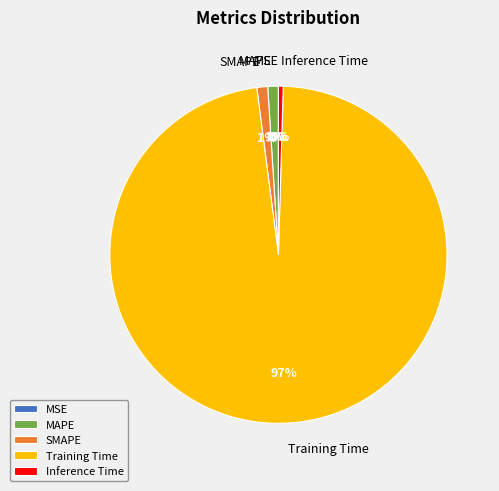

To the nearest percent, what is the average slice percentage?

20%